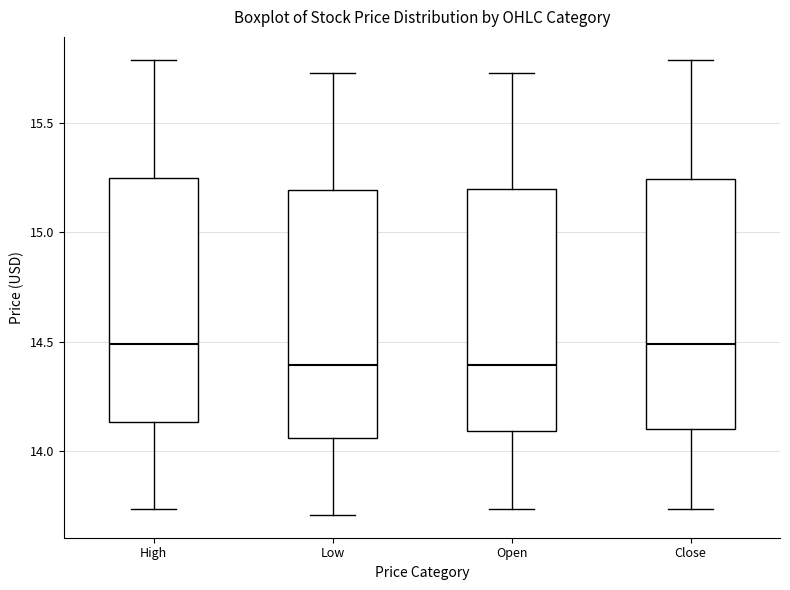

Reading left to right, read every box against the y-axis: the position of its median line, the range the box covers, and the ends of its whiskers. The values are not printed on the chart, so give them approximately, as read against the axis.

High: median 14.50, box 14.15 to 15.25, whiskers 13.75 to 15.80
Low: median 14.40, box 14.05 to 15.20, whiskers 13.70 to 15.75
Open: median 14.40, box 14.10 to 15.20, whiskers 13.75 to 15.75
Close: median 14.50, box 14.10 to 15.25, whiskers 13.75 to 15.80